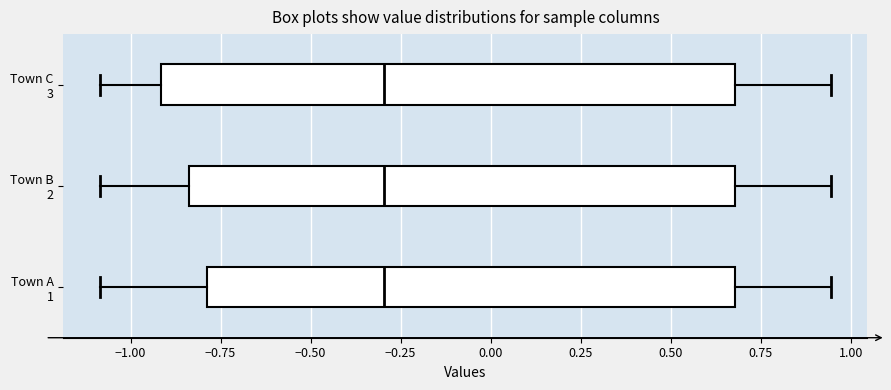

Where is the left edge of the box for Town A 1 on the x-axis? The values are not printed on the chart, so give them approximately, as read against the axis.

-0.80